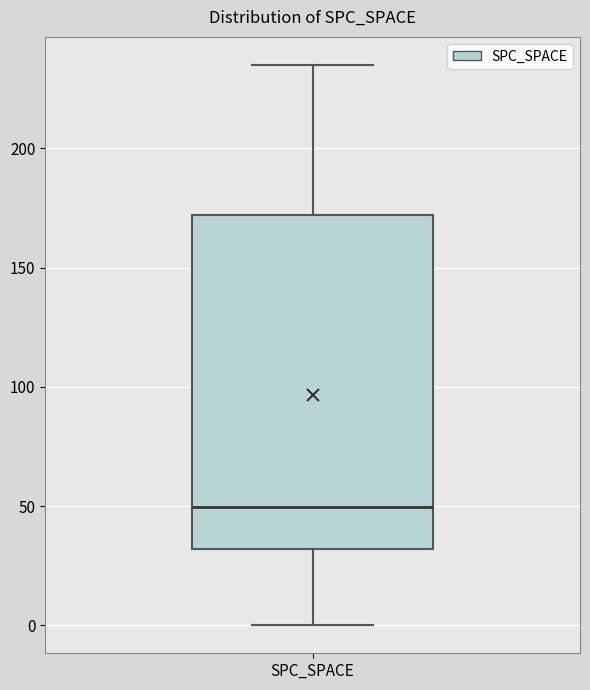

Where does the upper whisker of the box for SPC_SPACE end on the y-axis? The values are not printed on the chart, so give them approximately, as read against the axis.

235